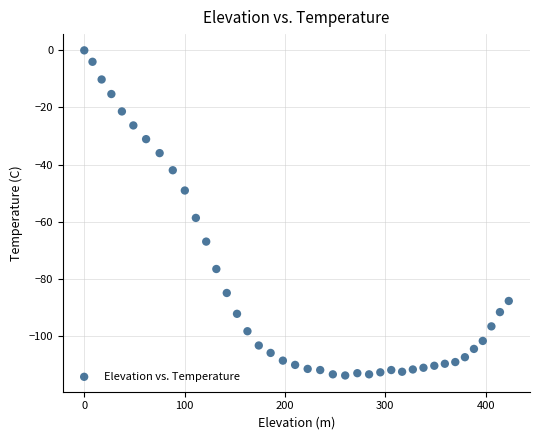

What Y value in the scatter plot is closest to -56?

-58.7